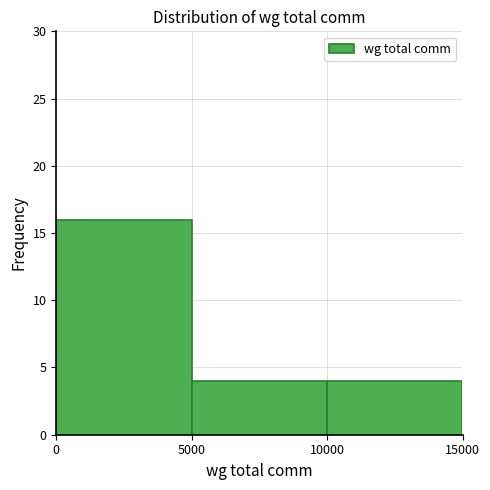

Over which range of the x-axis is the bar tallest?

0 to 5000